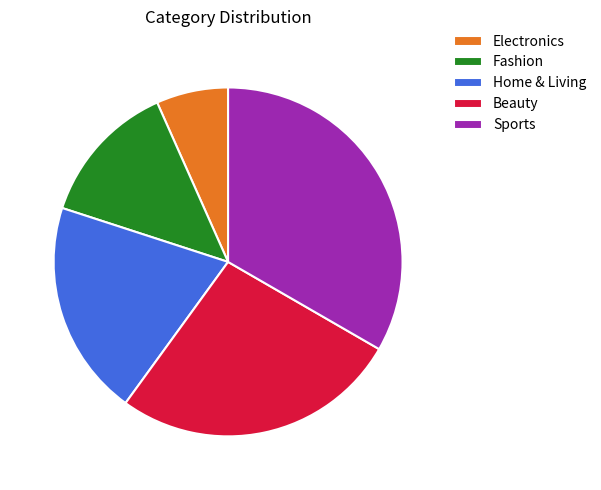

Is there any slice that represents more than half of the pie?

No